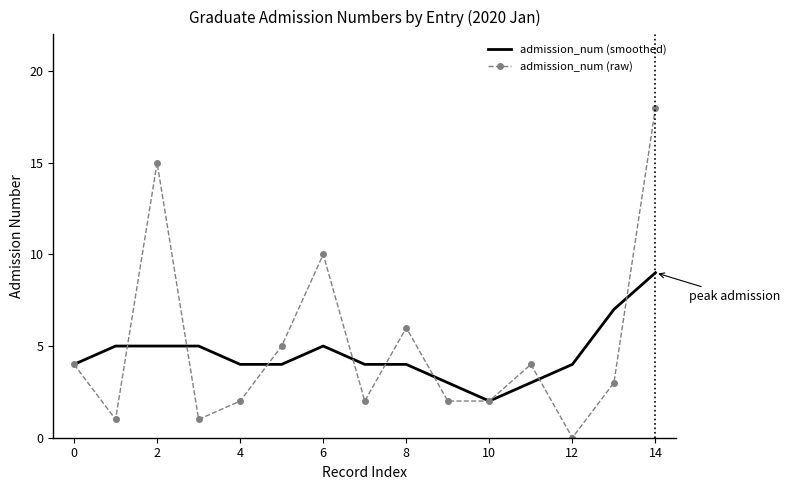

Which series has the widest spread of values?

admission_num (raw)